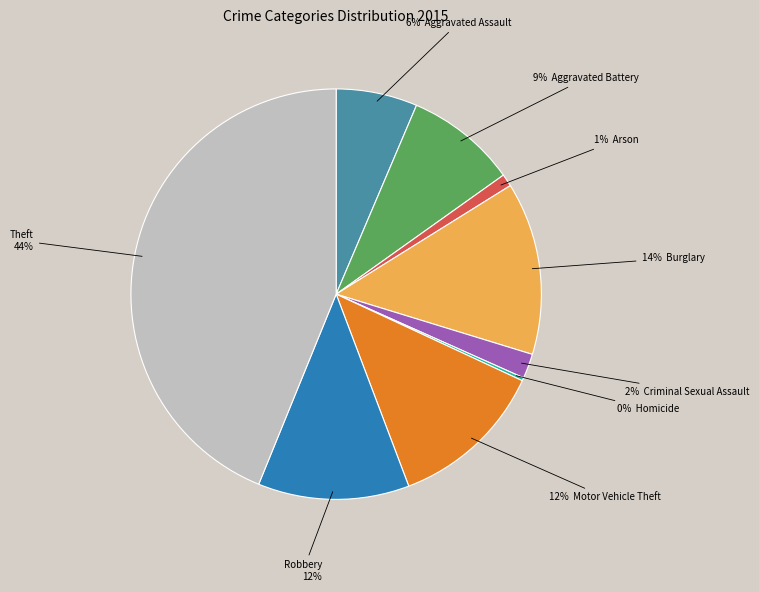

Is there a majority slice in this chart?

No